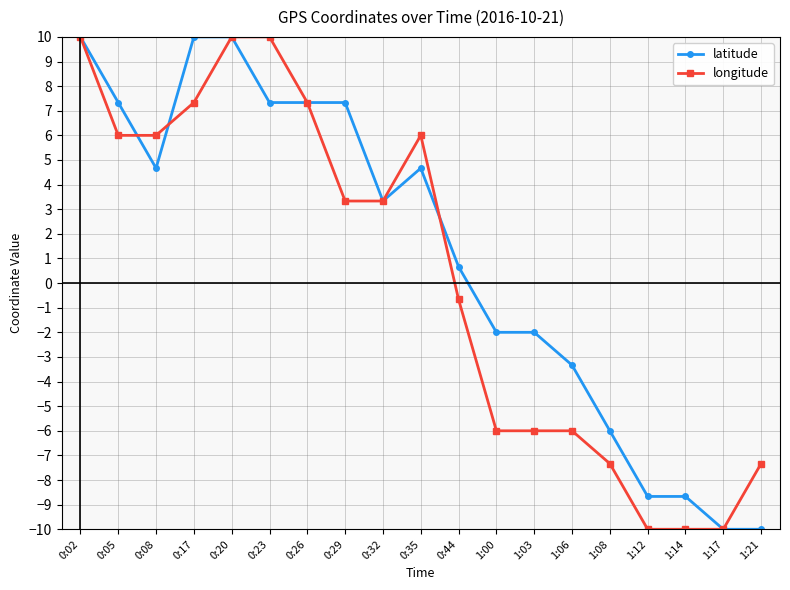

True or false: longitude has more than 0 points higher than both neighbors.

True